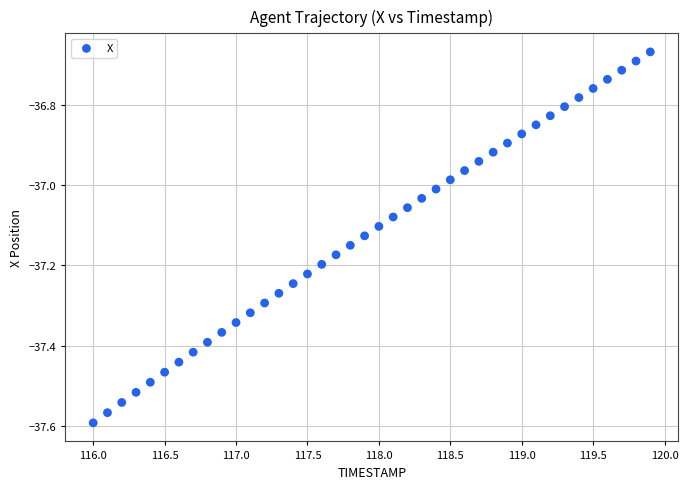

What is the range of X values (max minus min)?

3.9